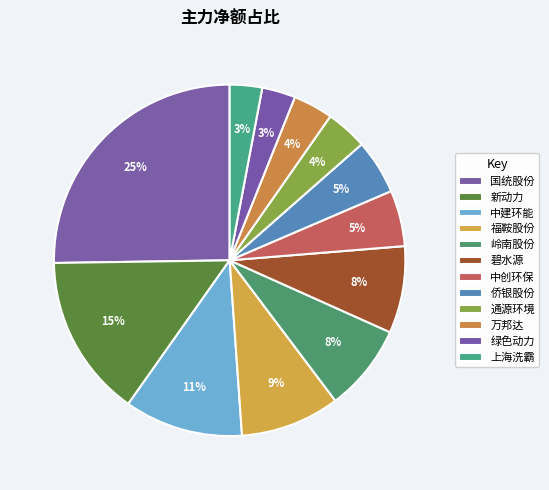

True or false: 万邦达 accounts for 13% of the total.

False